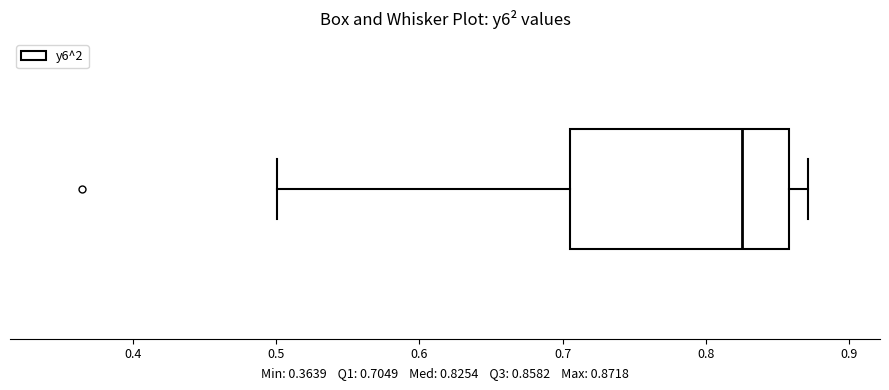

Where is the right edge of the box on the x-axis? The values are not printed on the chart, so give them approximately, as read against the axis.

0.86